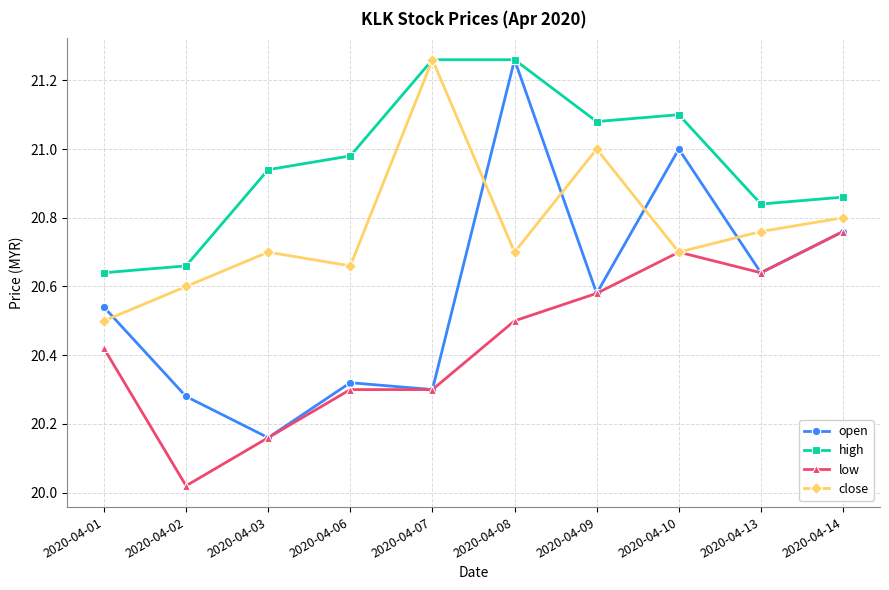

The value of low at 2020-04-06 is 20.3. True or false?

True